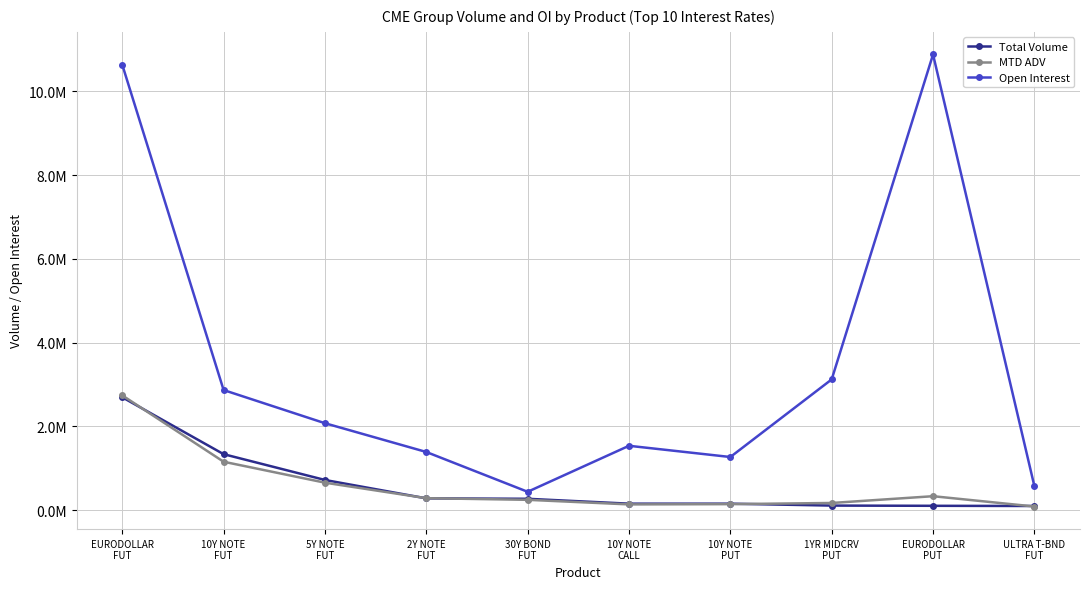

What are all the series names shown in the legend?

Total Volume, MTD ADV, Open Interest